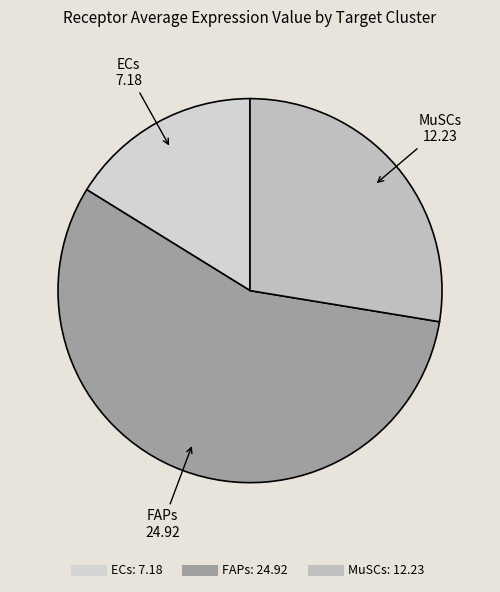

Which slice is the smallest?

ECs